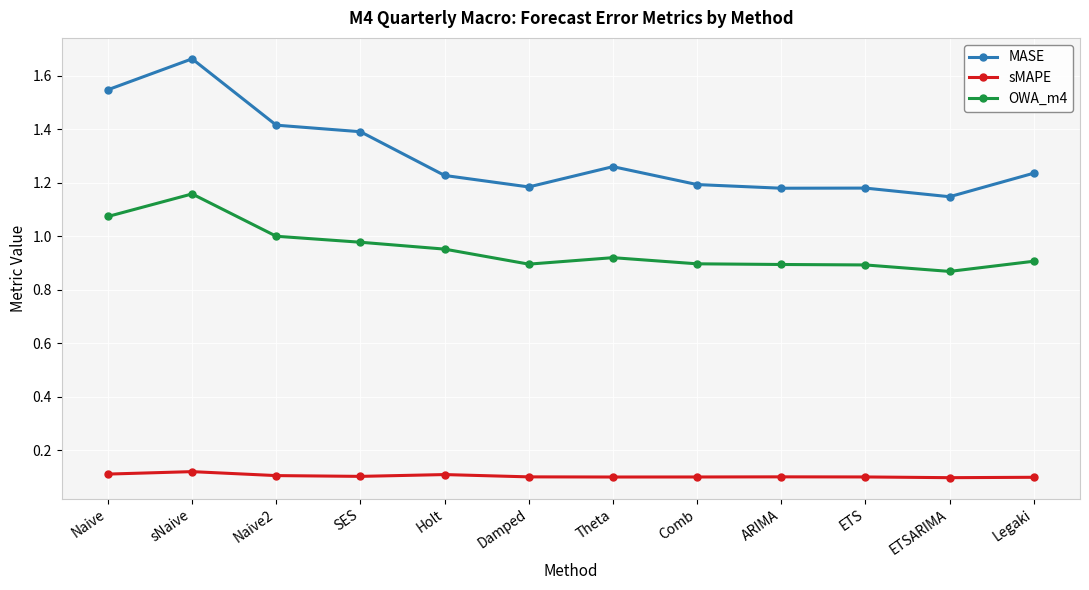

Which label corresponds to the largest value in the chart?

sNaive